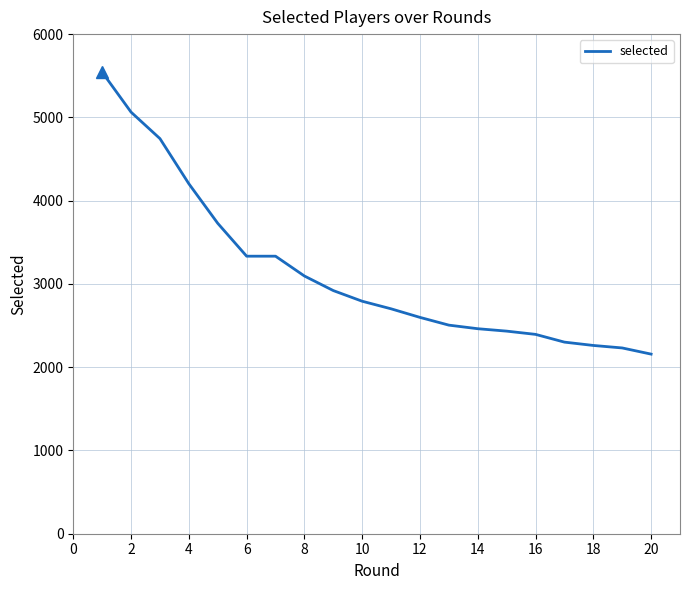

Does the chart have visible grid lines?

Yes